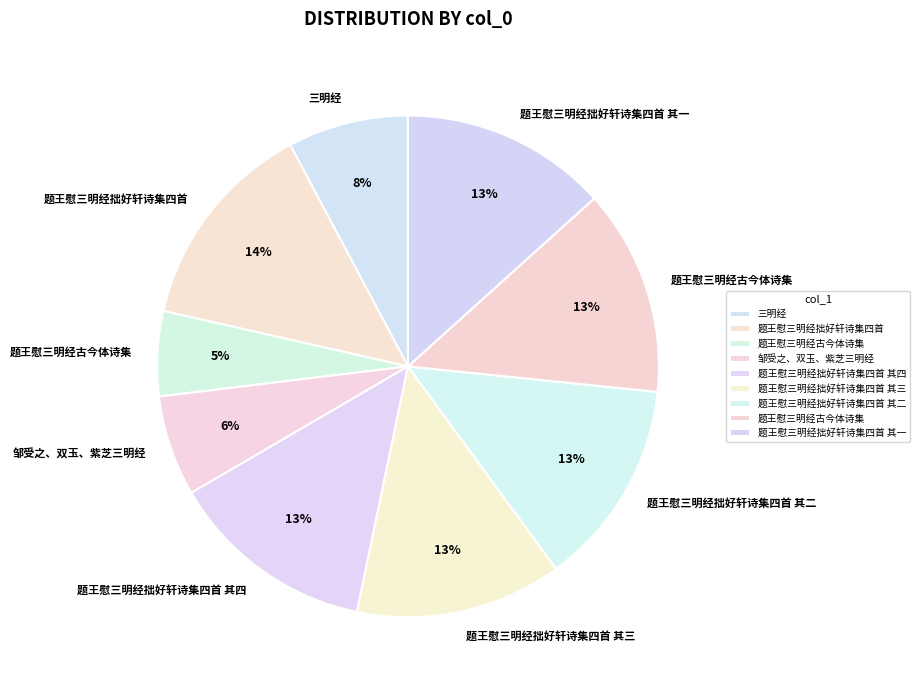

Which slice is the smallest?

题王慰三明经古今体诗集